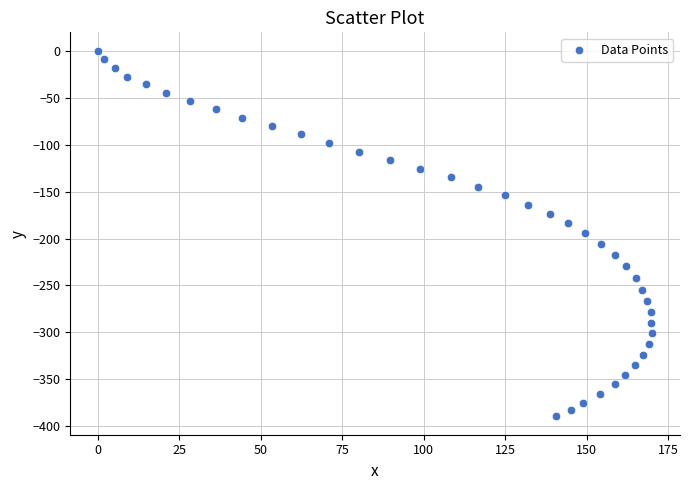

What is the range of Y values (max minus min)?

389.4